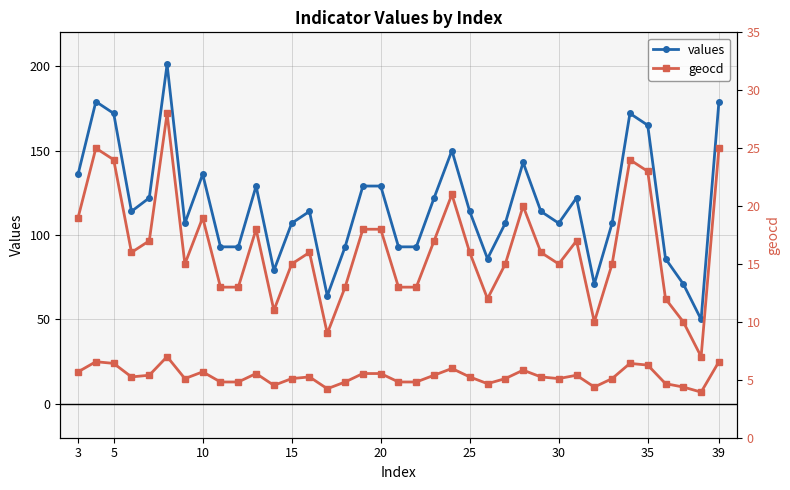

List the series in order of their peak value, highest first.

values, geocd, geocd (right)